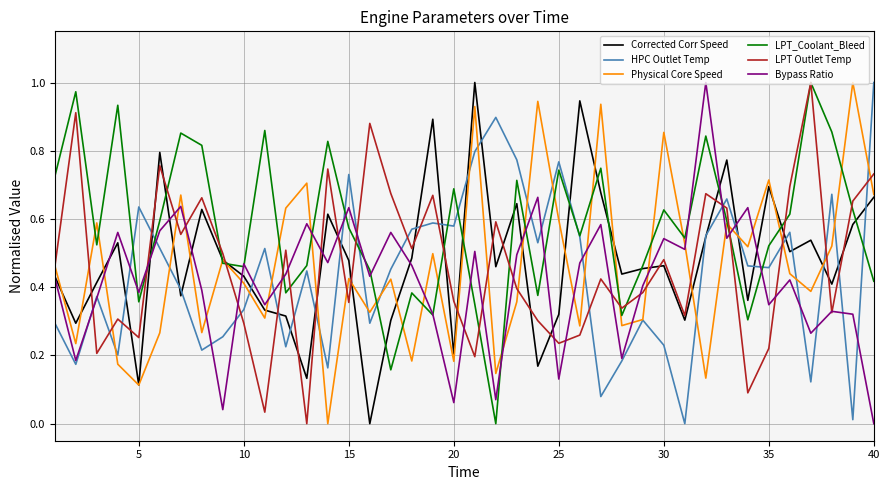

Which series has the largest total across all categories?

LPT_Coolant_Bleed